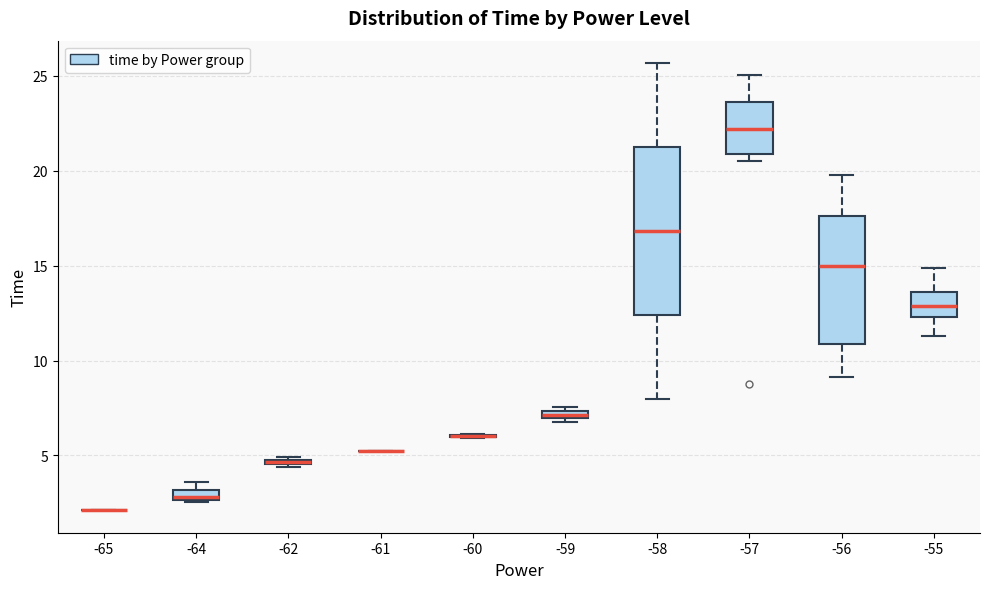

Comparing the boxes themselves (not the whiskers), which one is the tallest?

-58